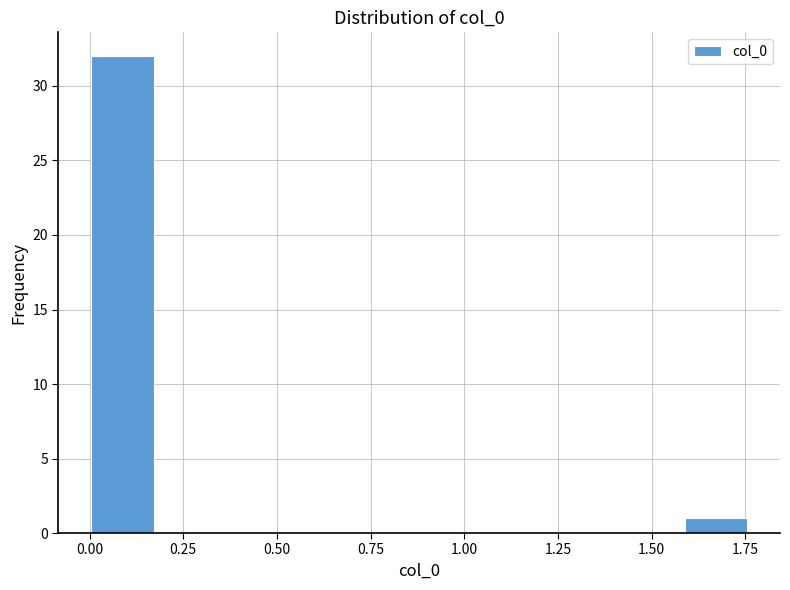

Around what value on the x-axis is the tallest bar? Give the approximate position of its centre, as read against the axis.

0.10